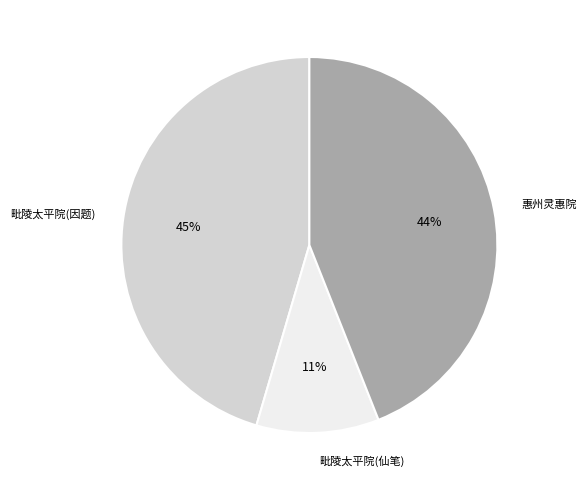

Which slice is the smallest?

毗陵太平院(仙笔)